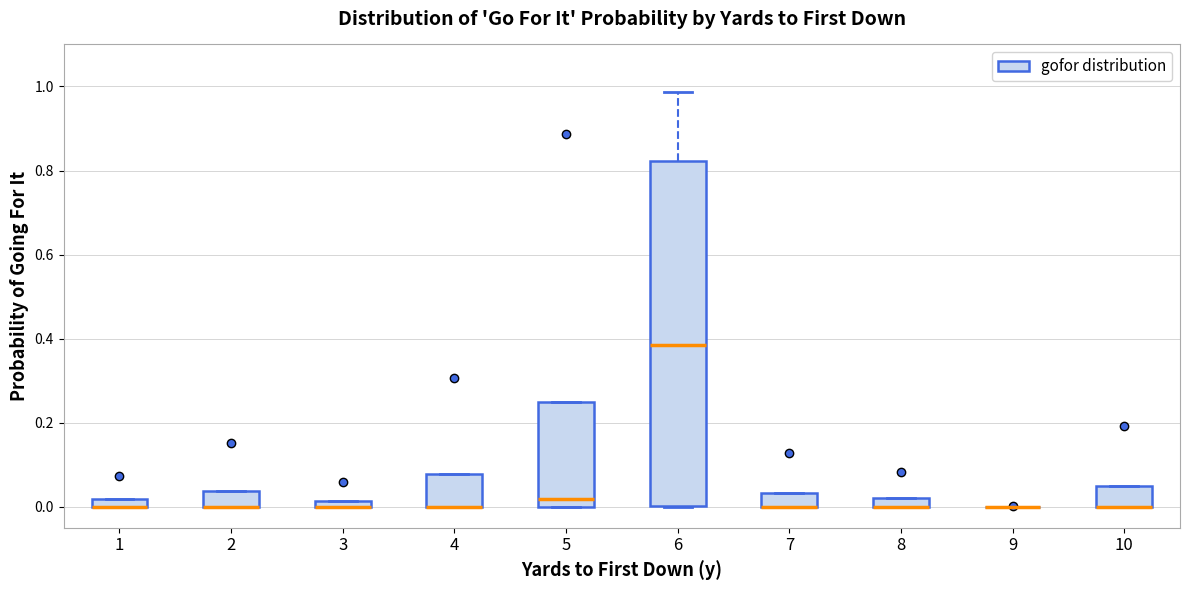

Where is the upper edge of the box at x = 3 on the y-axis? The values are not printed on the chart, so give them approximately, as read against the axis.

0.02